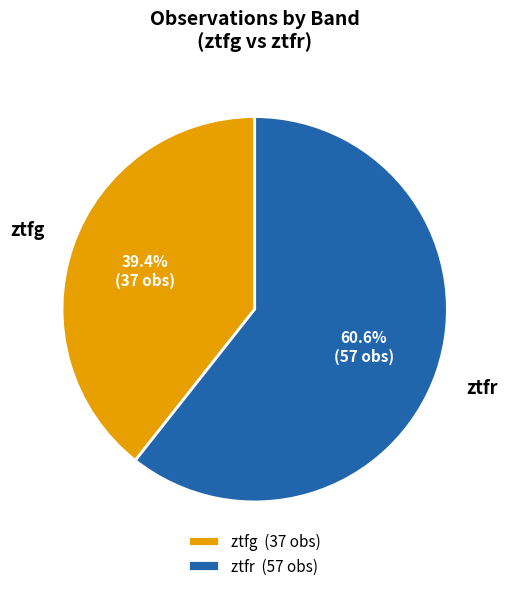

How many segments does this pie chart have?

2